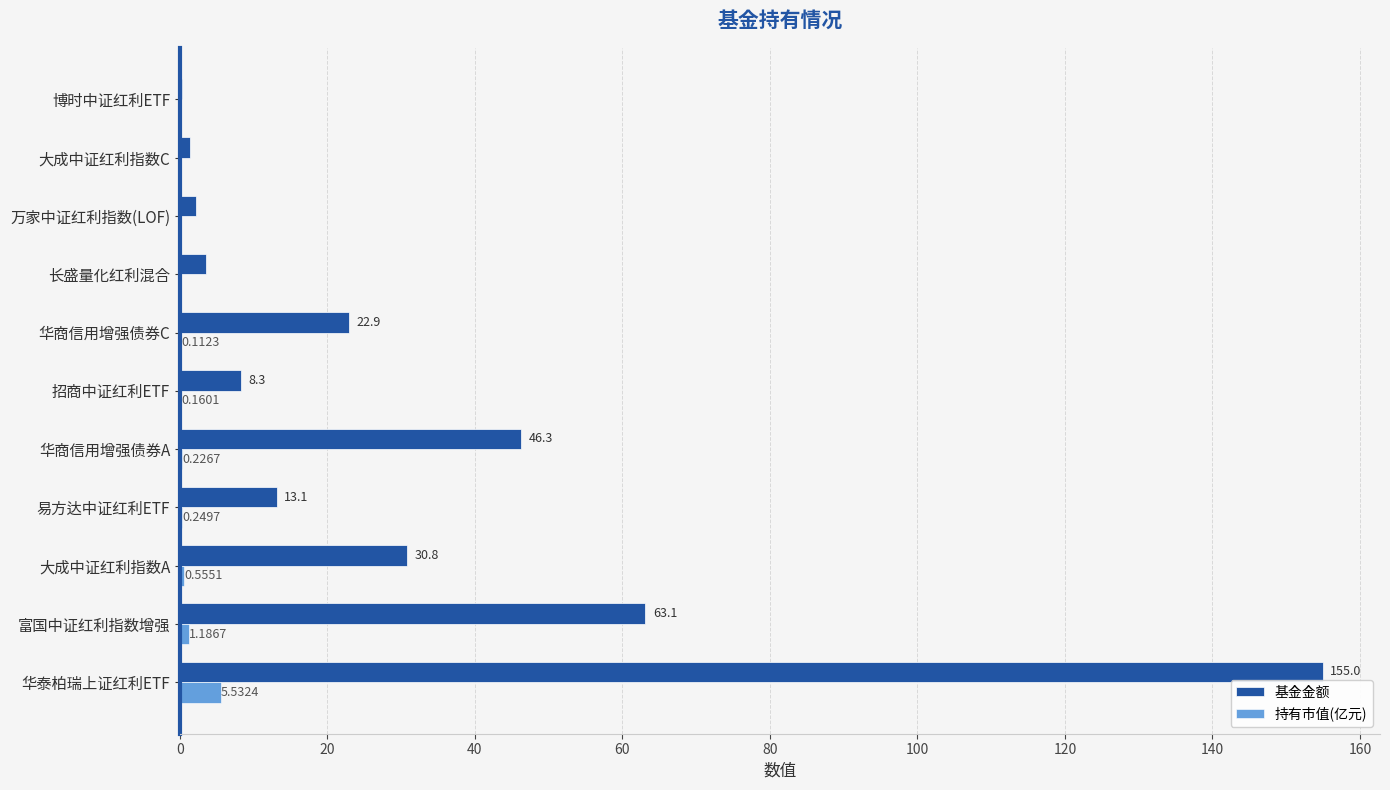

At which label does 持有市值(亿元) reach its peak?

华泰柏瑞上证红利ETF